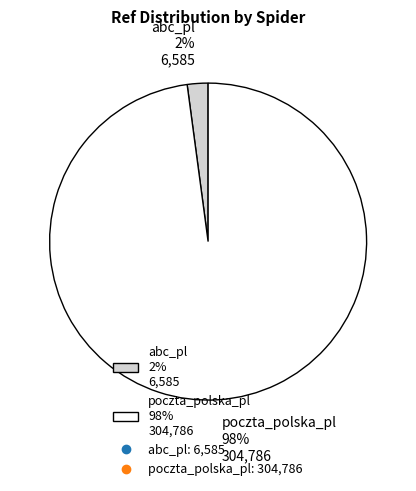

To the nearest percent, what percentage of the pie is abc_pl?

2%